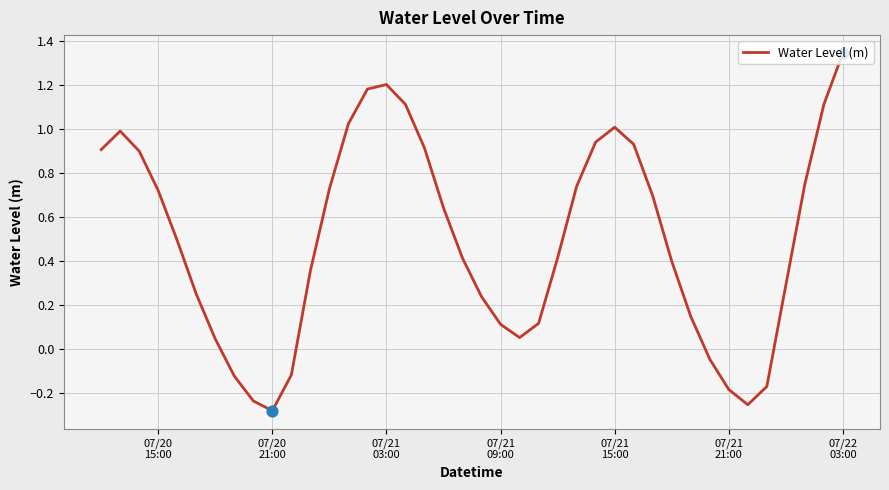

What is the difference between the maximum and minimum values?

1.6